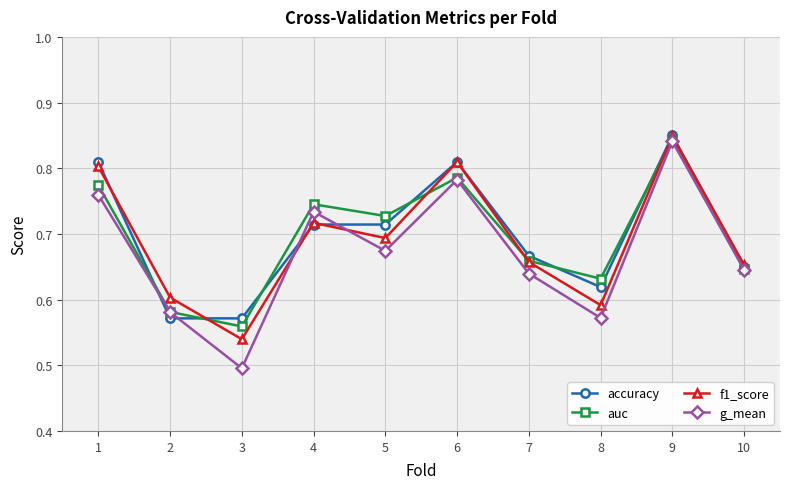

Which series changed the most between 3 and 6?

g_mean